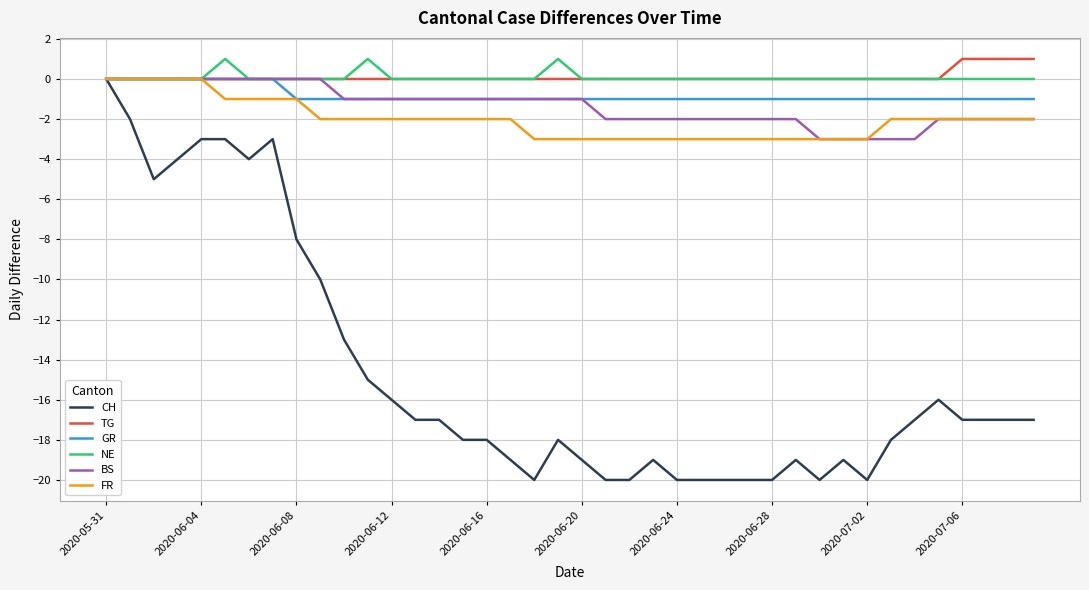

Which series has the largest range (max minus min)?

CH